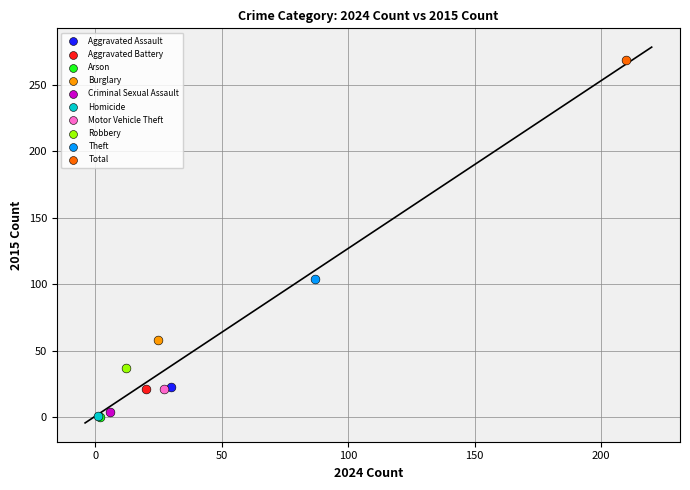

Which series reaches the maximum Y coordinate?

Total